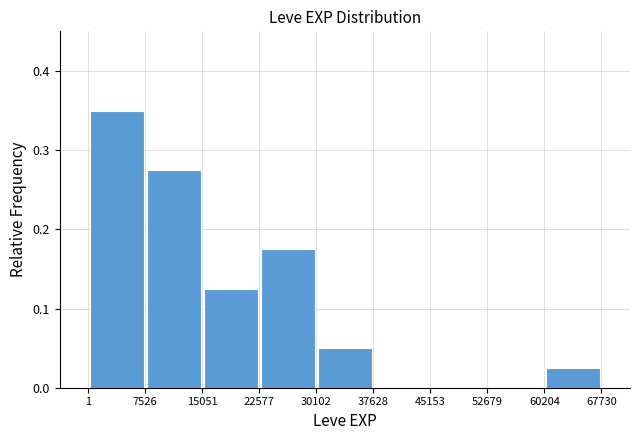

Over which range of the x-axis is the bar tallest?

1 to 7526